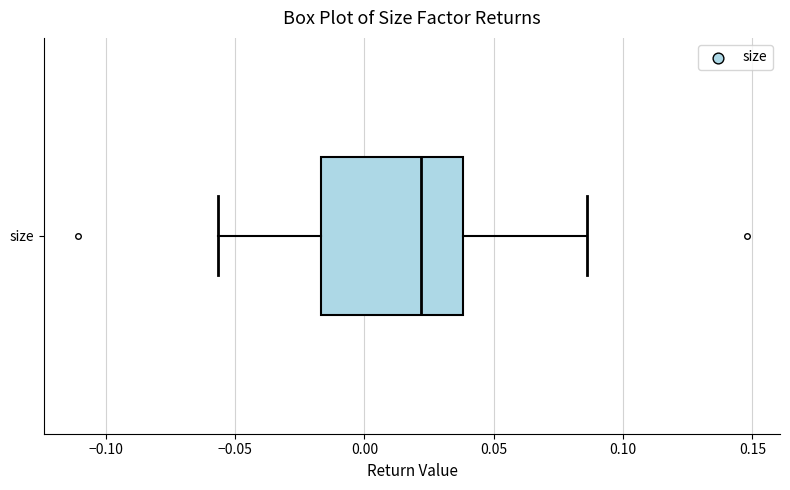

Where does the left whisker of the box for size end on the x-axis? The values are not printed on the chart, so give them approximately, as read against the axis.

-0.055